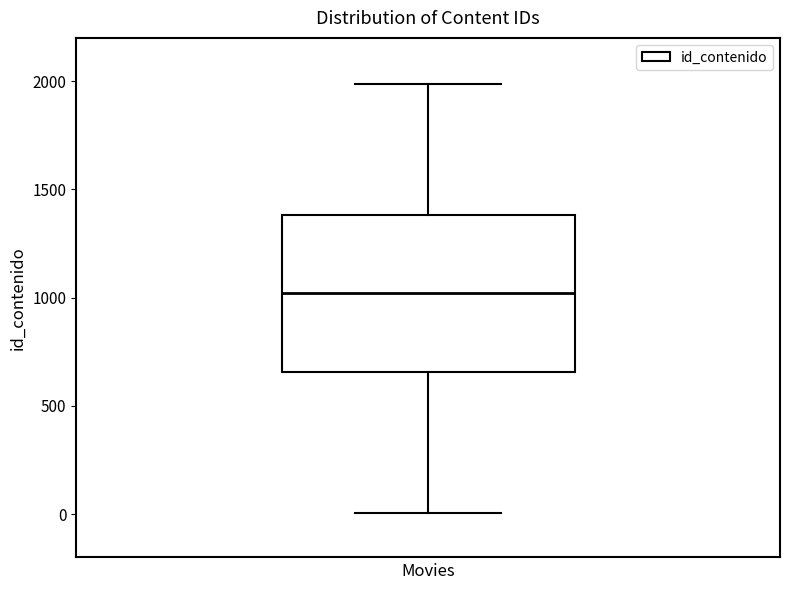

Where is the upper edge of the box on the y-axis? The values are not printed on the chart, so give them approximately, as read against the axis.

1400